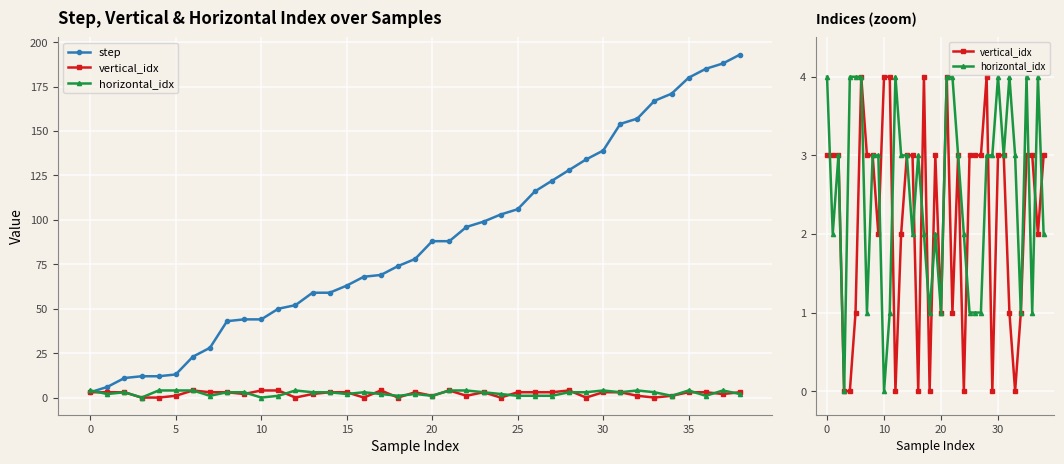

What is the greatest value displayed?

193